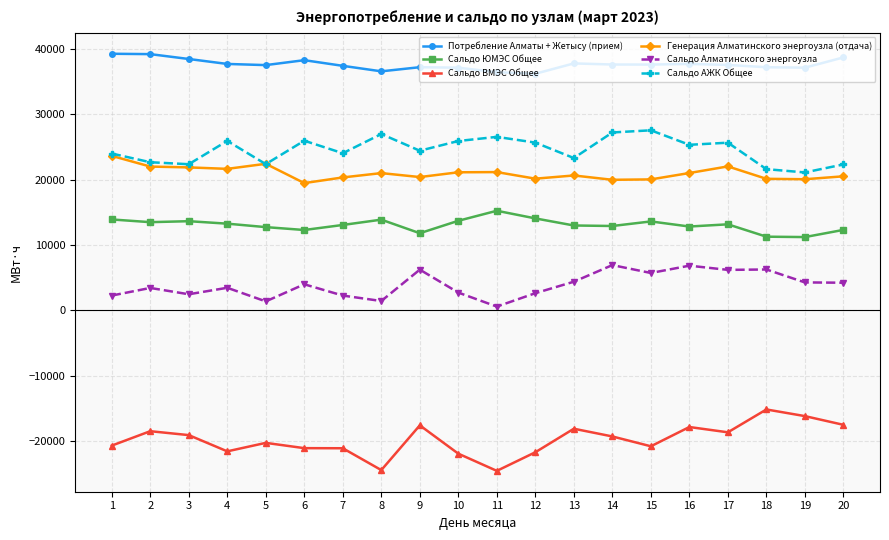

What is the total value across all series at 4?

80423.5